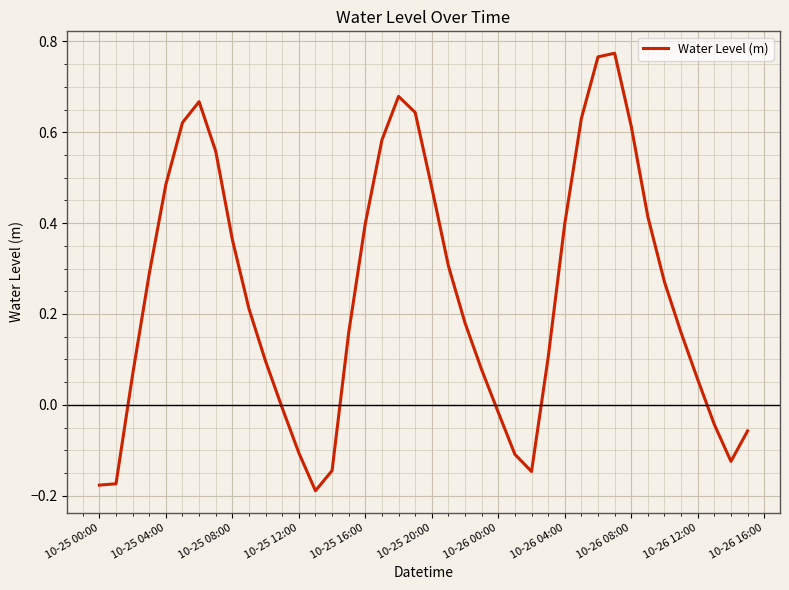

What is the difference between the maximum and minimum values?

1.0